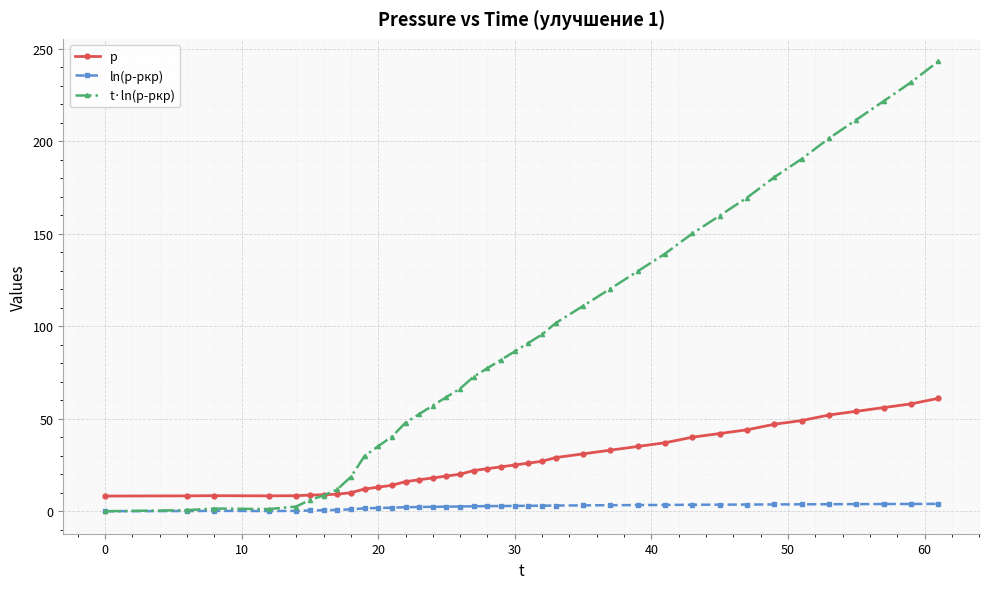

List the series in order of their overall mean, lowest first.

ln(p-pкр), p, t·ln(p-pкр)